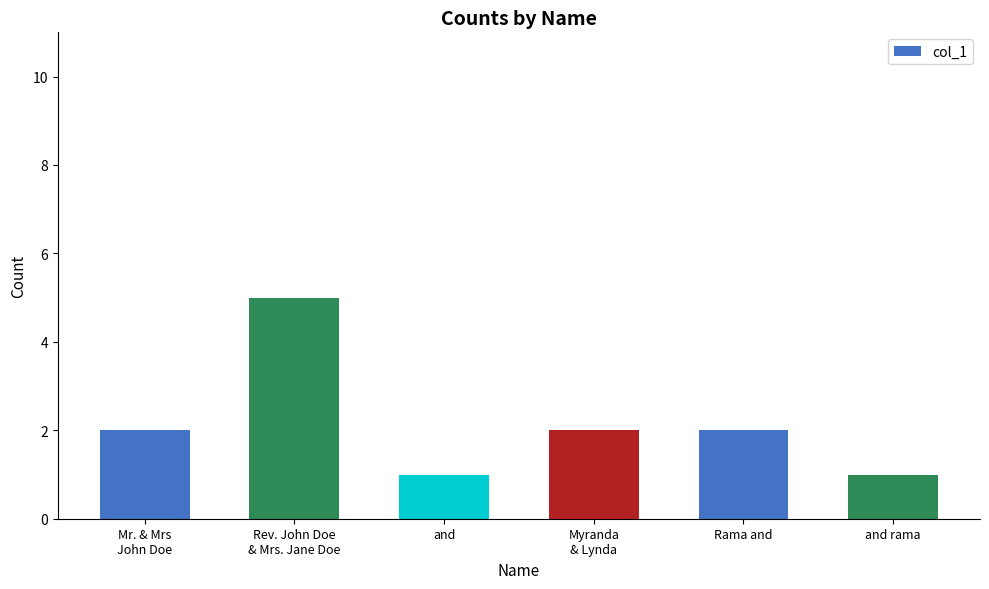

Reading left to right, what are all the values shown in this chart?

2	5	1	2	2	1